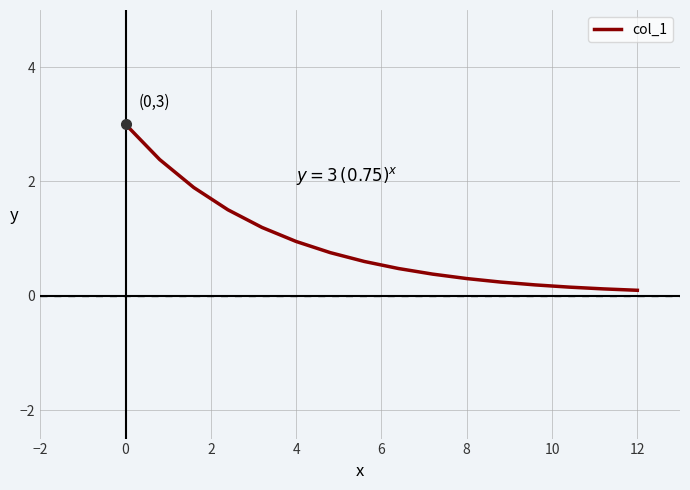

What is the difference between the maximum and minimum values?

2.9